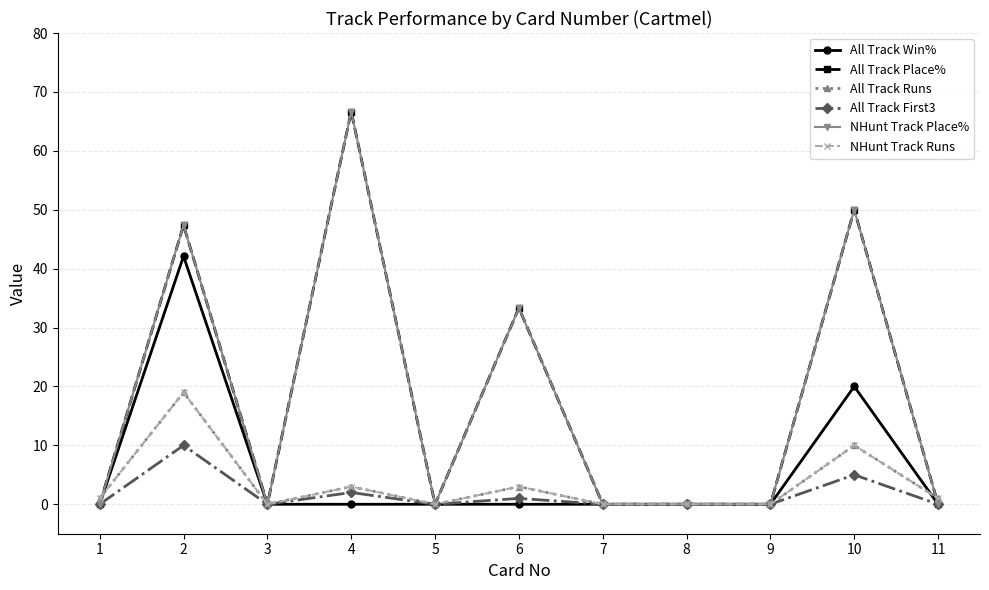

True or false: All Track Win% and All Track Place% cross at least once.

False